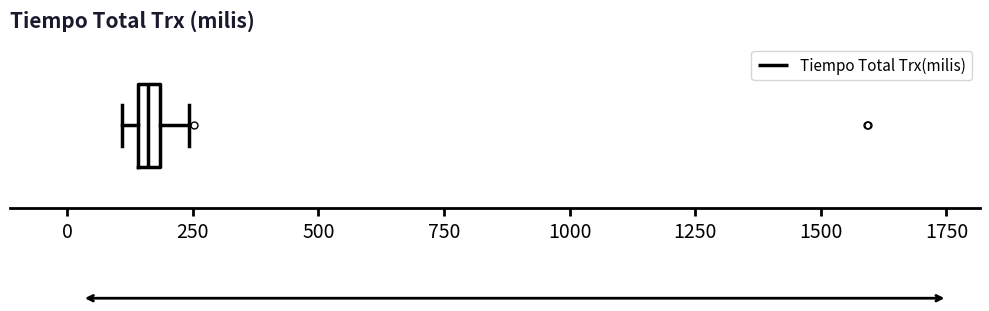

Where is the left edge of the box on the x-axis? The values are not printed on the chart, so give them approximately, as read against the axis.

150